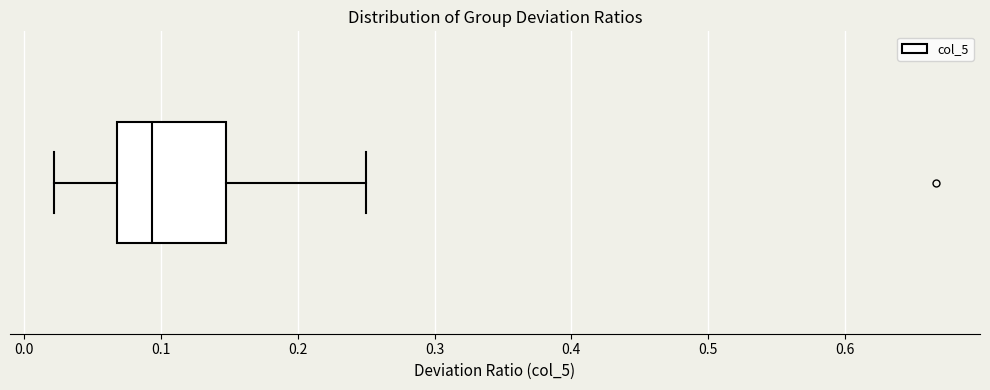

Transcribe this box plot: give where the median line is, the range the box spans, and where the two whiskers end, as read against the x-axis. The values are not printed on the chart, so give them approximately, as read against the axis.

median 0.09, box 0.07 to 0.15, whiskers 0.02 to 0.25